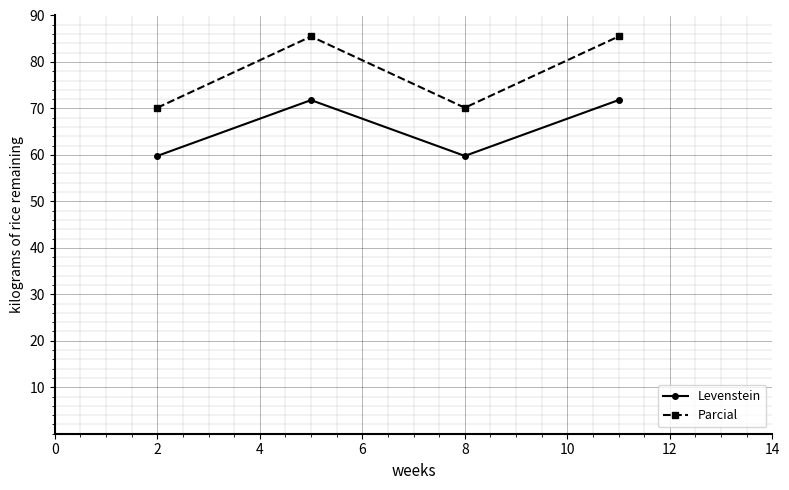

Rank the series by their maximum value, from lowest to highest.

Levenstein, Parcial